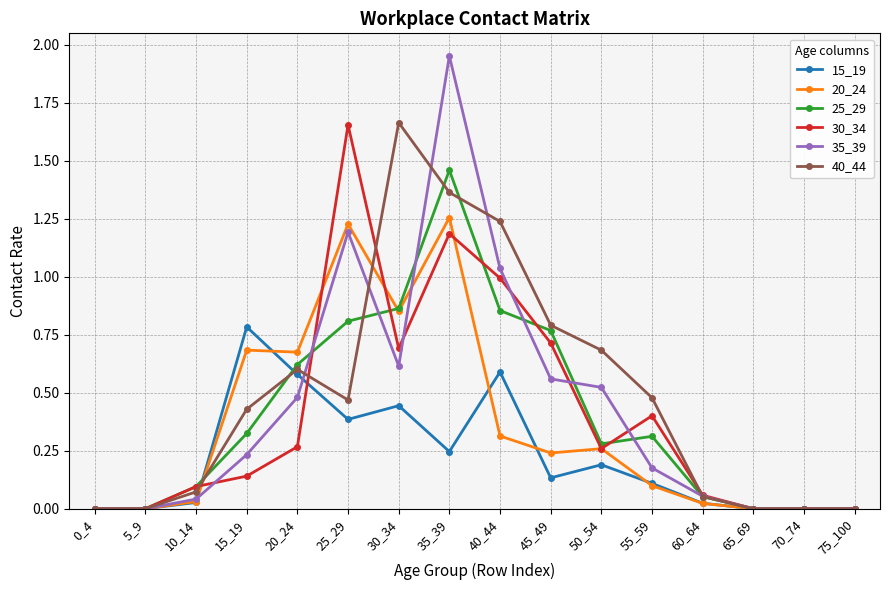

What is the total value across all series at 20_24?

3.2